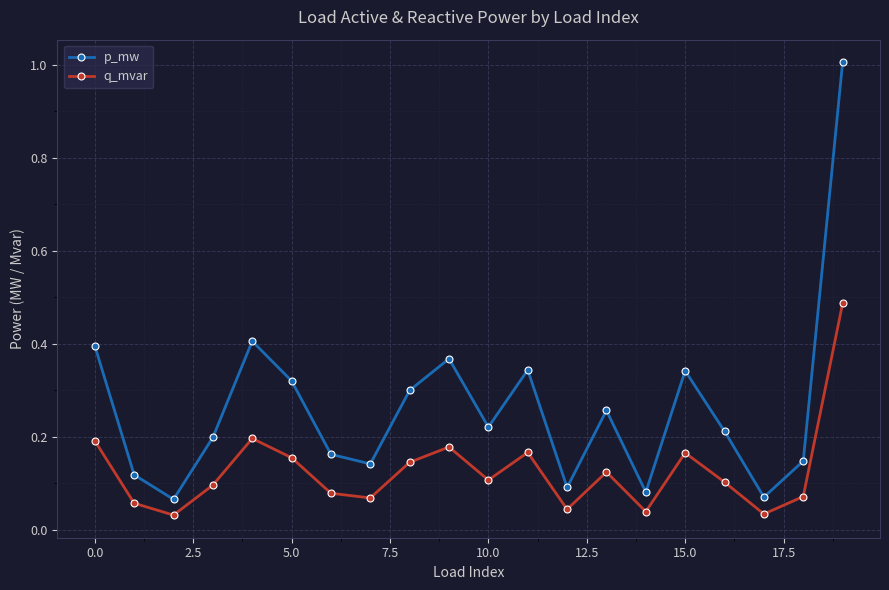

What is the sum of all p_mw values?

5.2